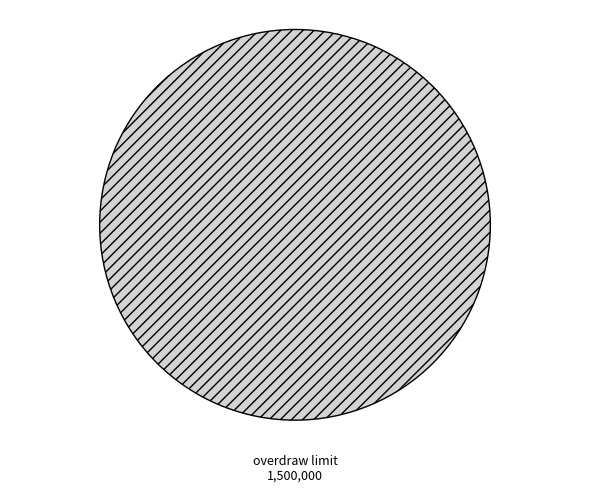

How many segments does this pie chart have?

1